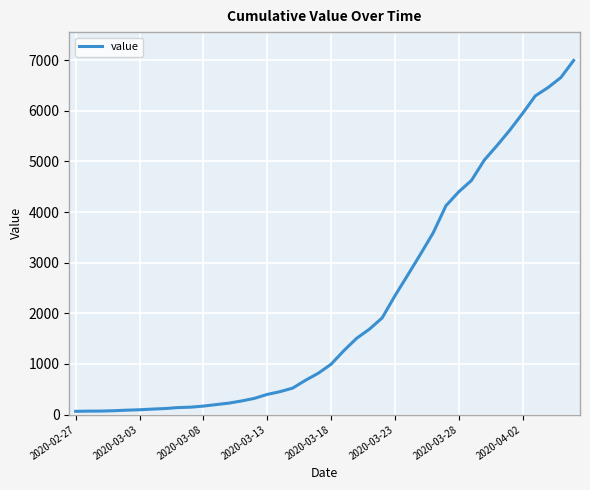

What is the difference between the maximum and minimum values?

6931